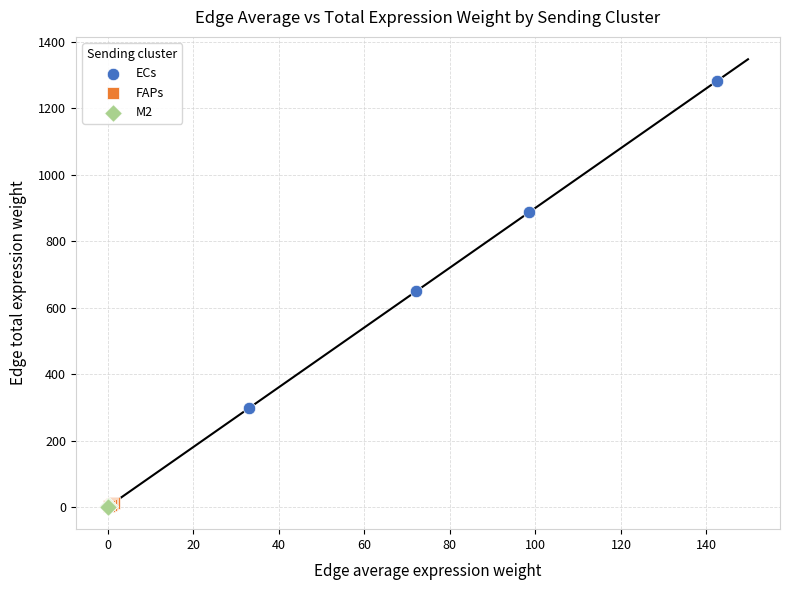

Which series reaches the maximum Y coordinate?

ECs